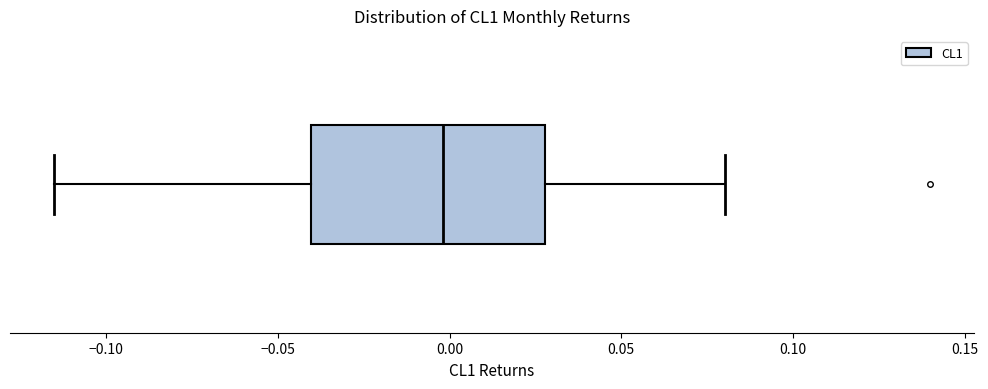

Where is the right edge of the box on the x-axis? The values are not printed on the chart, so give them approximately, as read against the axis.

0.030